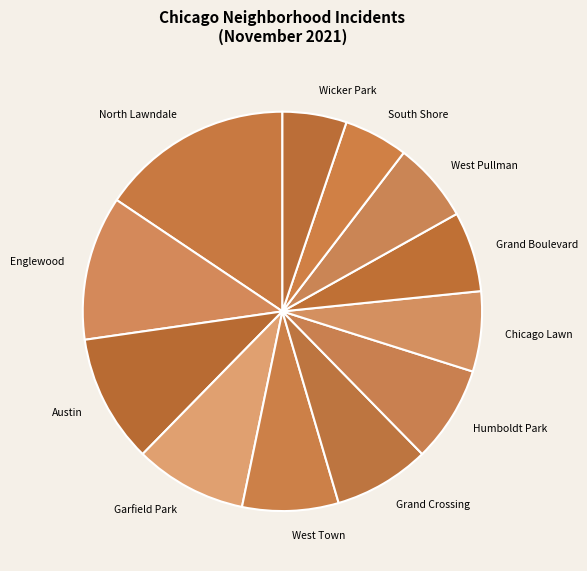

Approximately how many times larger is the value at Grand Boulevard compared to Grand Crossing?

0.8